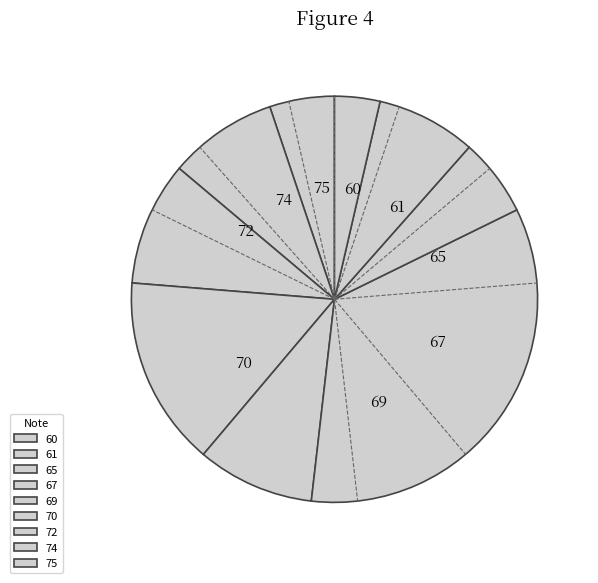

What is the change in value from 67 to 72?

-931